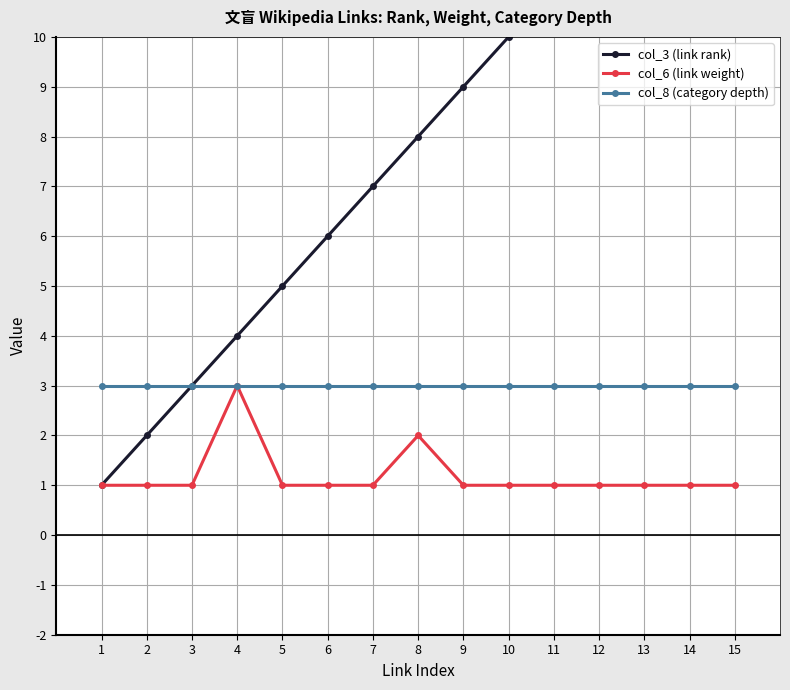

How many series are shown in this chart?

3